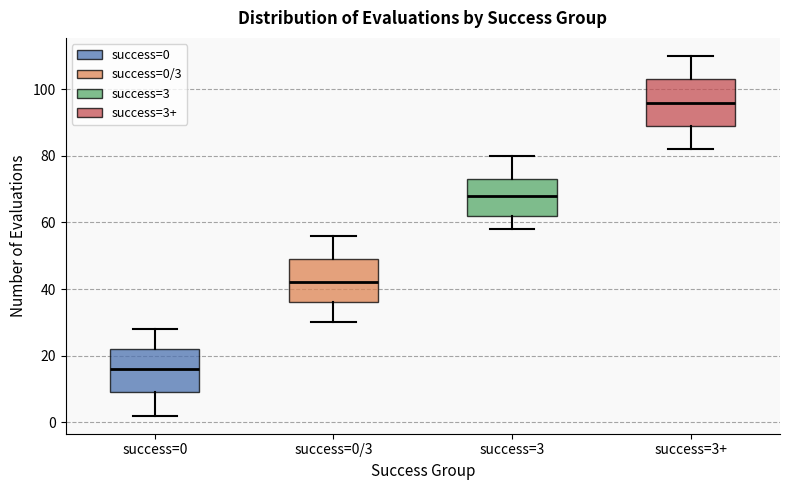

Reading left to right, transcribe this box plot: for each box, give where its median line is, the range the box spans, and where its two whiskers end, as read against the y-axis. The values are not printed on the chart, so give them approximately, as read against the axis.

success=0: median 16, box 10 to 22, whiskers 2 to 28
success=0/3: median 42, box 36 to 50, whiskers 30 to 56
success=3: median 68, box 62 to 74, whiskers 58 to 80
success=3+: median 96, box 90 to 104, whiskers 82 to 110